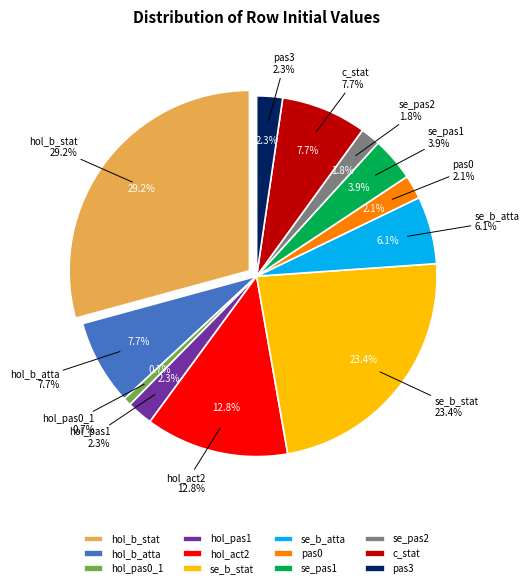

Approximately how many times larger is the value at hol_pas0_1 compared to hol_act2?

0.1